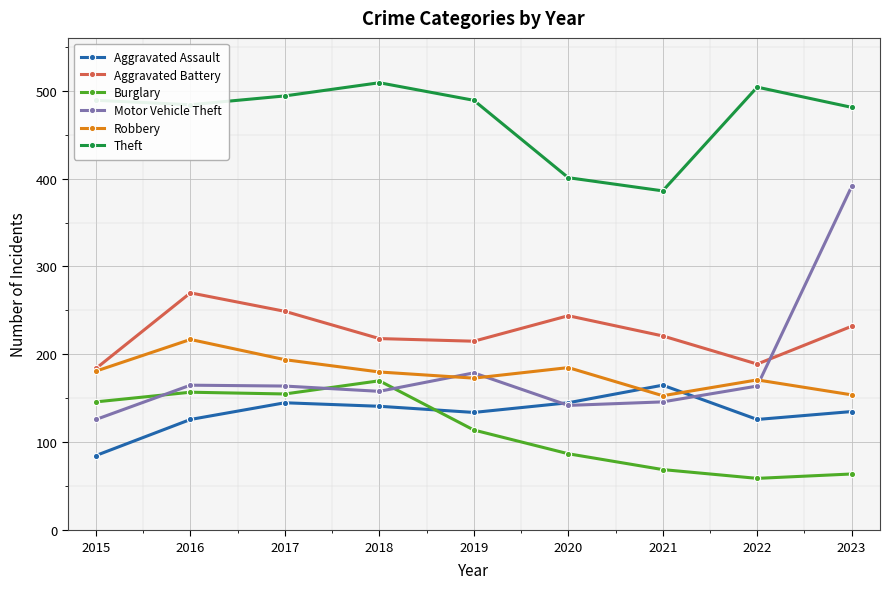

What is the sum of all Robbery values?

1608